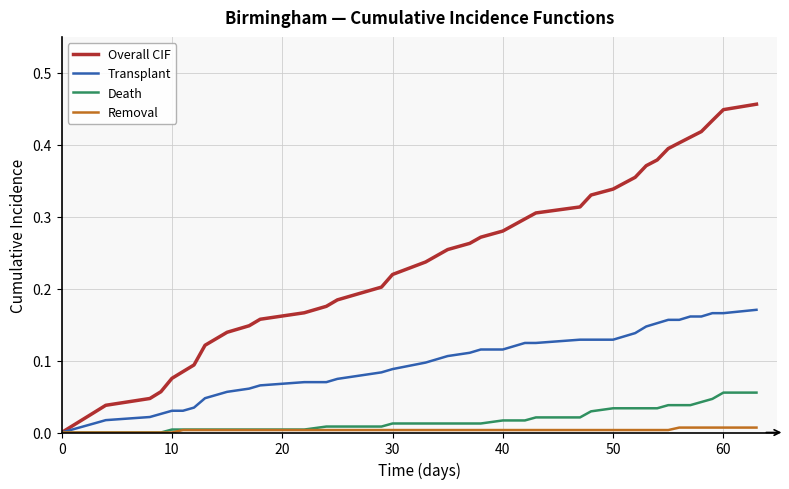

How many categories are shown in the chart?

40